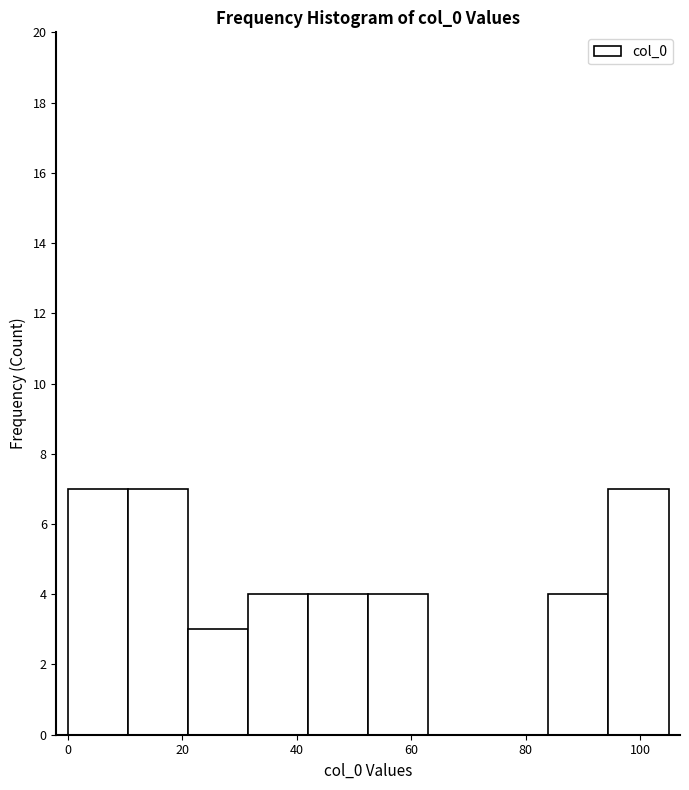

Reading left to right, list every bar in this chart as the range it spans on the x-axis followed by its height. Neither the bar edges nor the heights are printed on the chart, so give them approximately, as read against the axes.

0.0 to 10.5: 7
10.5 to 21.0: 7
21.0 to 31.5: 3
31.5 to 42.0: 4
42.0 to 52.5: 4
52.5 to 63.0: 4
63.0 to 73.5: 0
73.5 to 84.0: 0
84.0 to 94.5: 4
94.5 to 105.0: 7